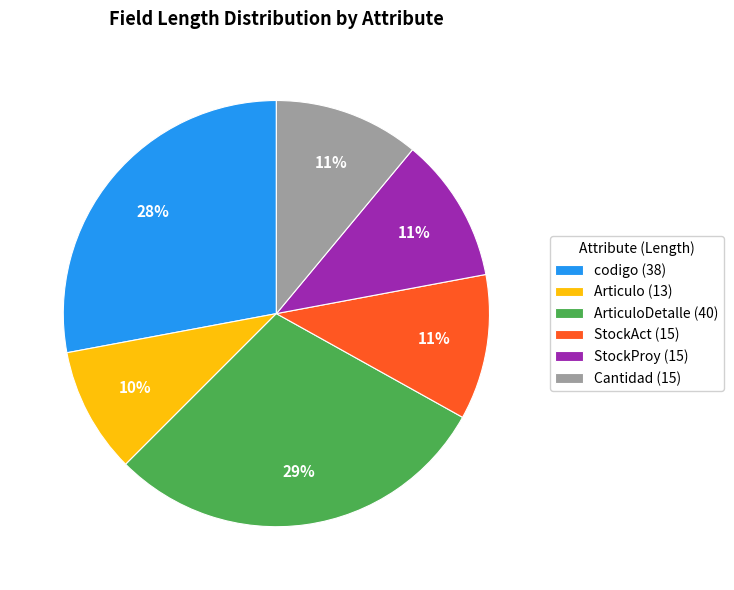

The StockAct (15) slice represents 11% of the pie. True or false?

True